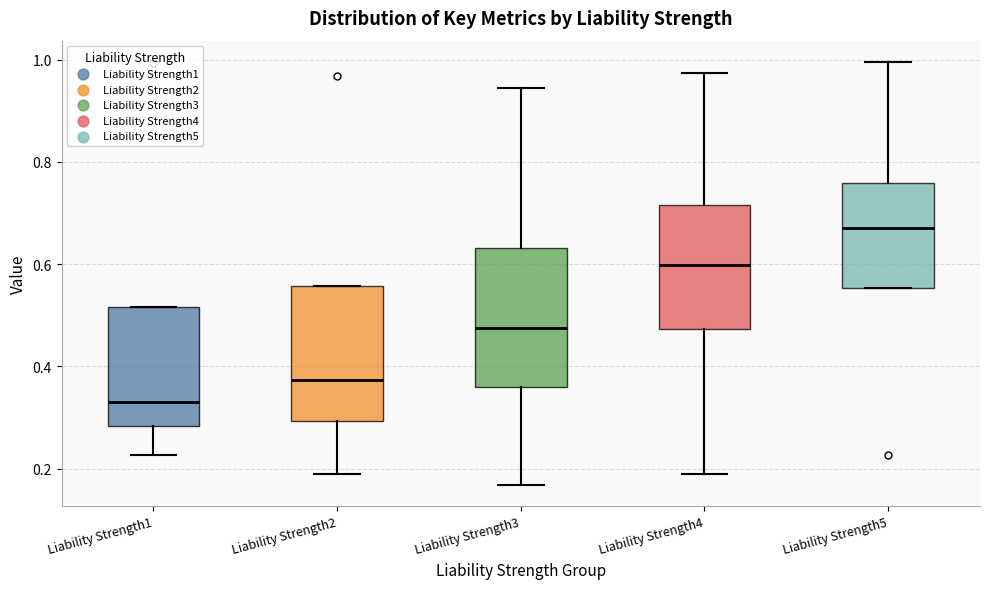

Which box has the lowest median line?

Liability Strength1